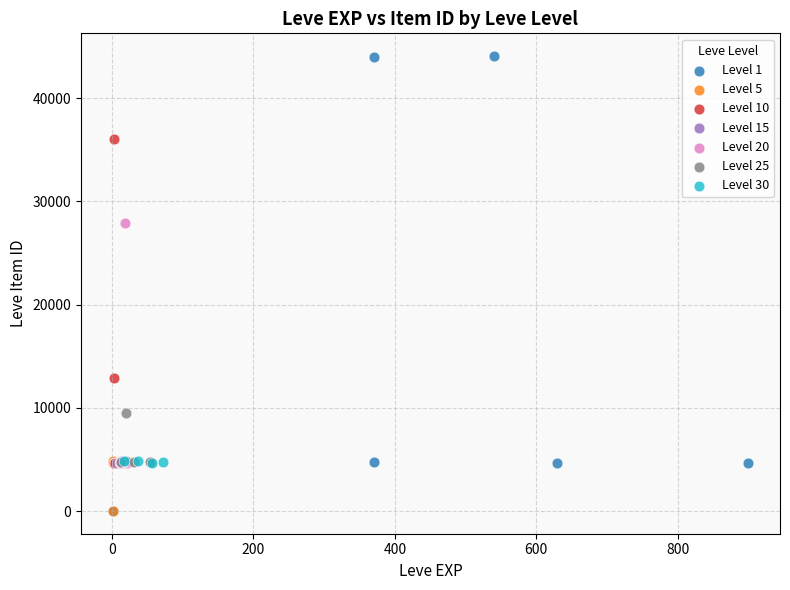

Which series contains the highest Y value?

Level 1